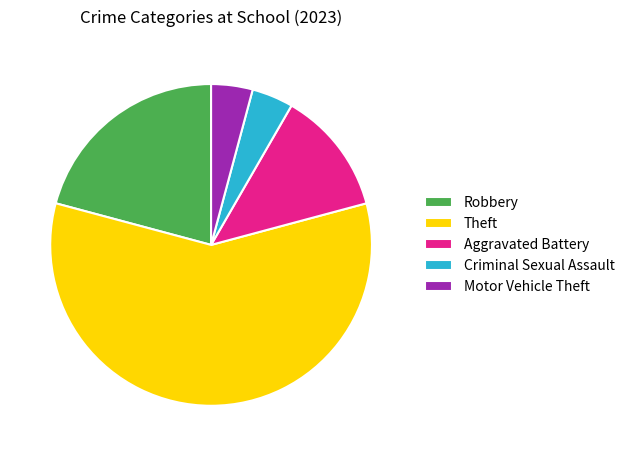

Which category has the biggest portion of the pie?

Theft